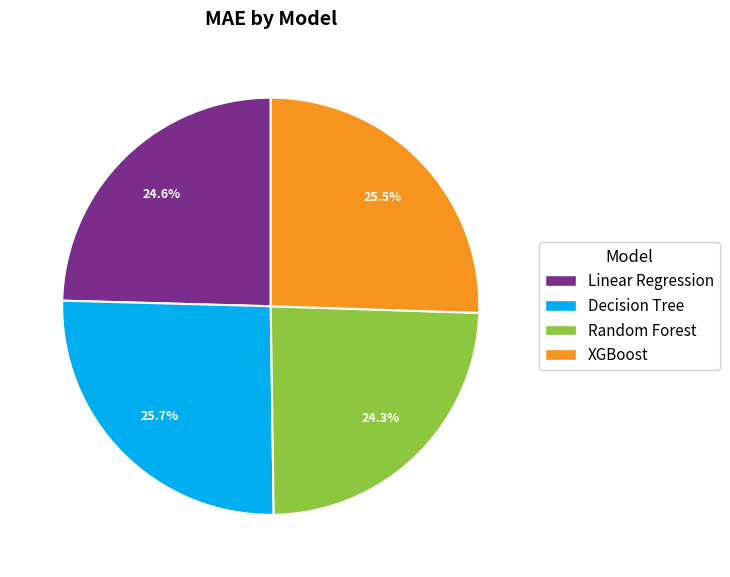

To the nearest percent, what is the difference between the XGBoost and Random Forest slice percentages?

1%